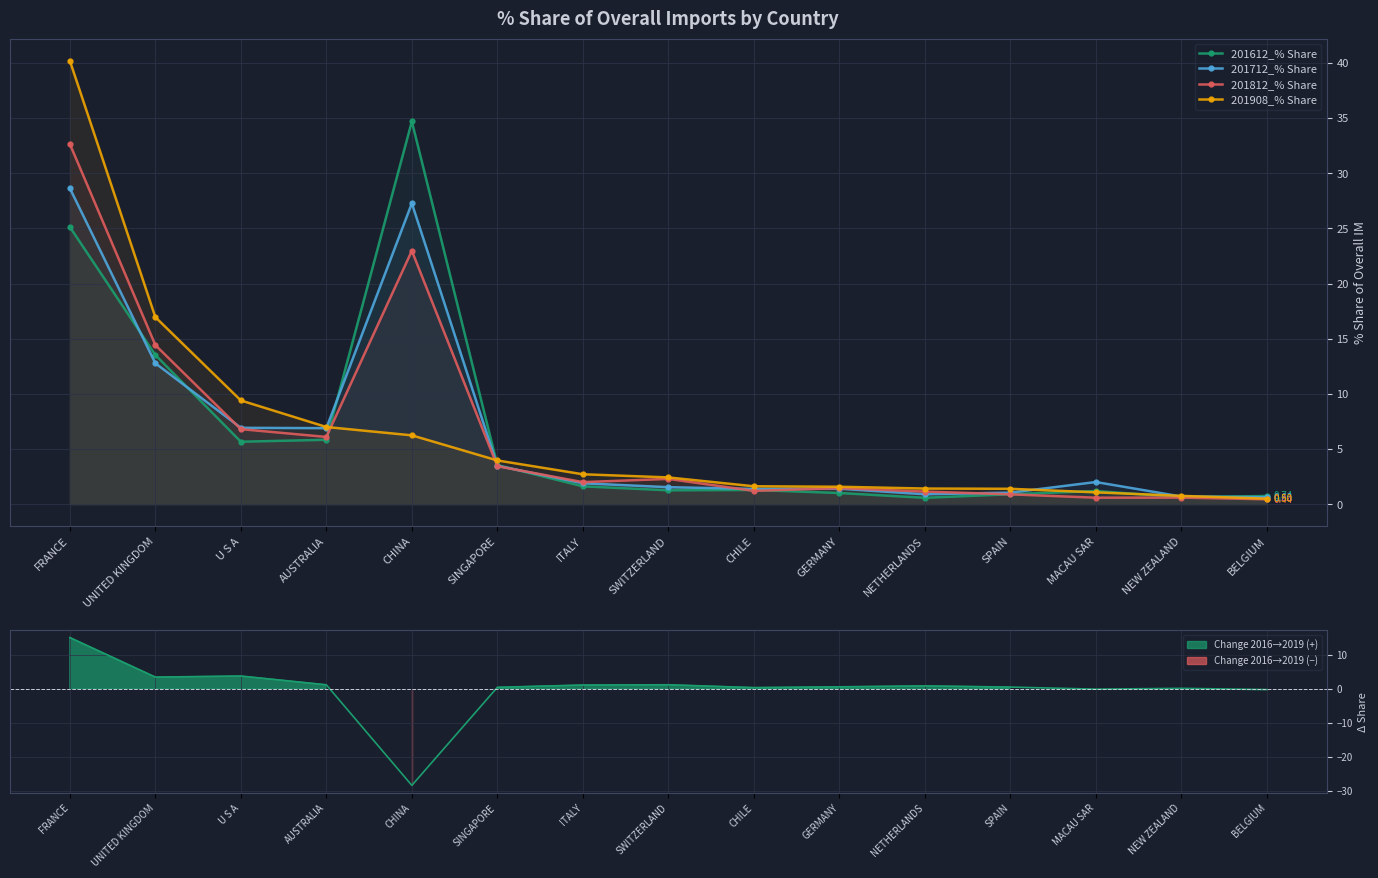

What is the label of the 5th point from the right?

NETHERLANDS